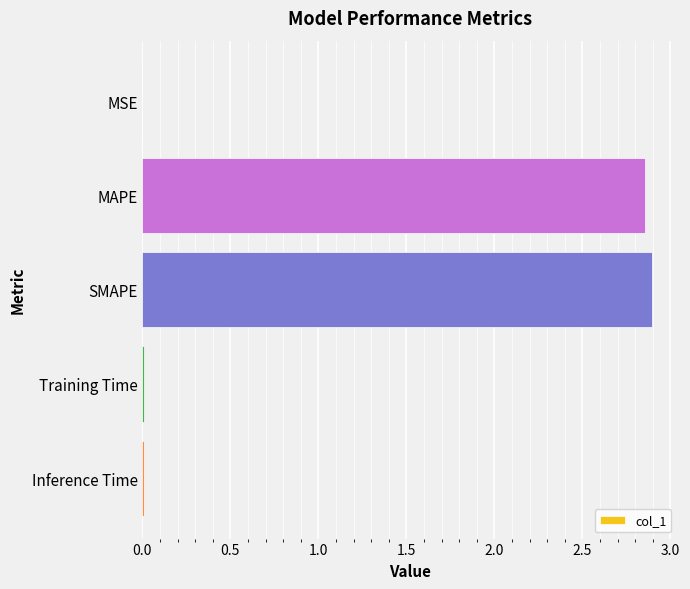

How many distinct data groups are displayed?

1